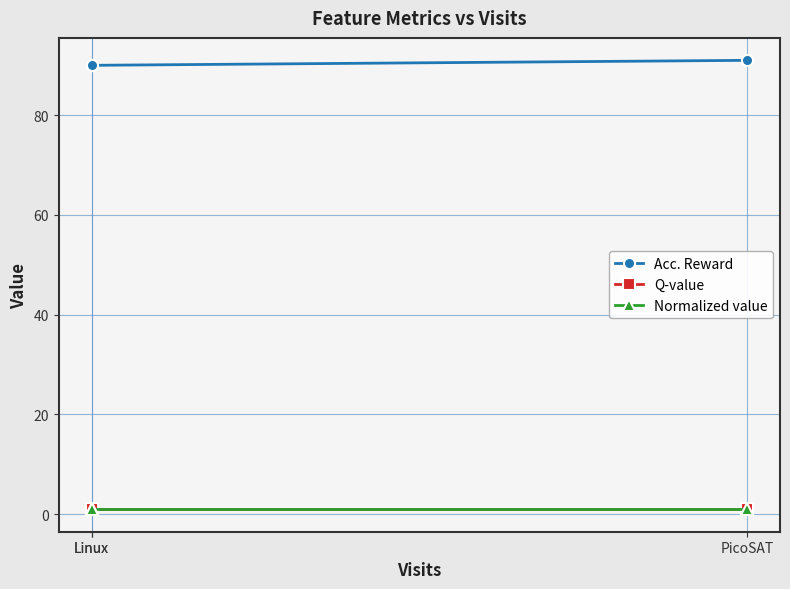

Which has a higher value, Linux or Linux?

Linux